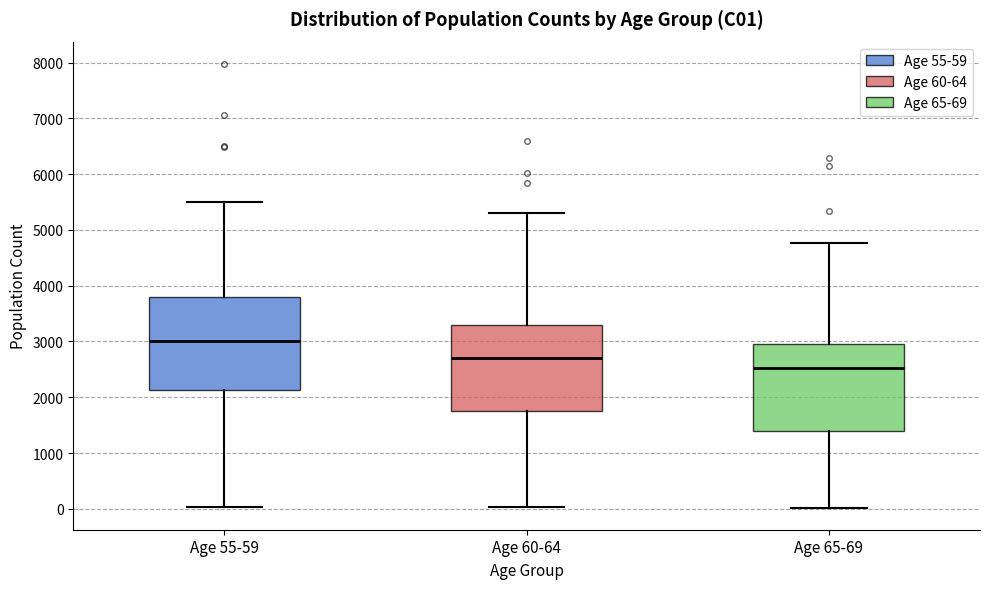

Reading left to right, transcribe this box plot: for each box, give where its median line is, the range the box spans, and where its two whiskers end, as read against the y-axis. The values are not printed on the chart, so give them approximately, as read against the axis.

Age 55-59: median 3000, box 2100 to 3800, whiskers 0 to 5500
Age 60-64: median 2700, box 1800 to 3300, whiskers 0 to 5300
Age 65-69: median 2500, box 1400 to 3000, whiskers 0 to 4800